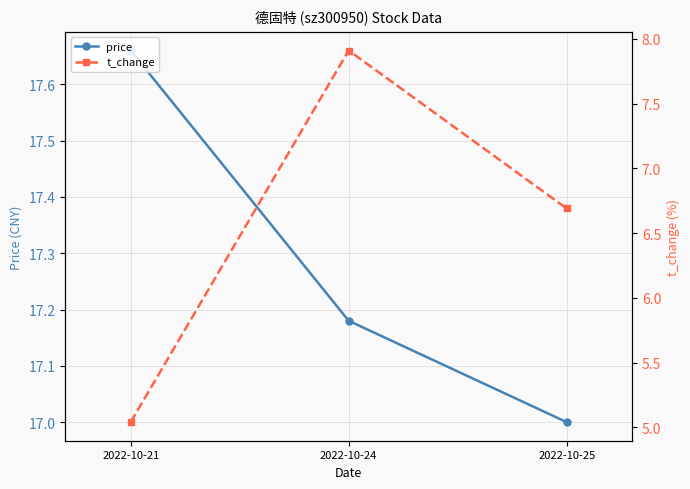

Which series has the widest spread of values?

t_change